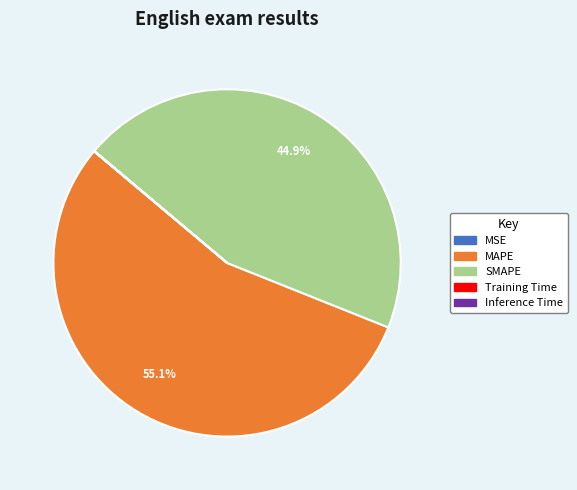

Does any single category account for the majority?

Yes